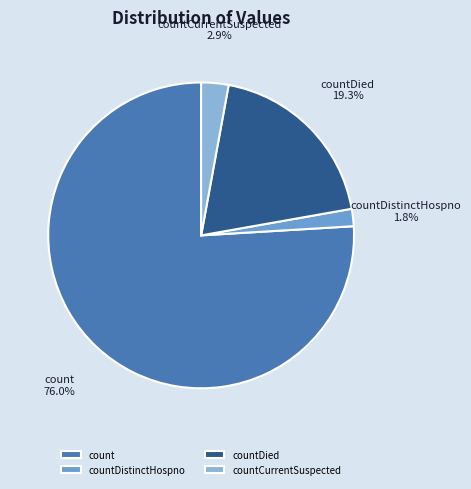

Which category has the biggest portion of the pie?

count